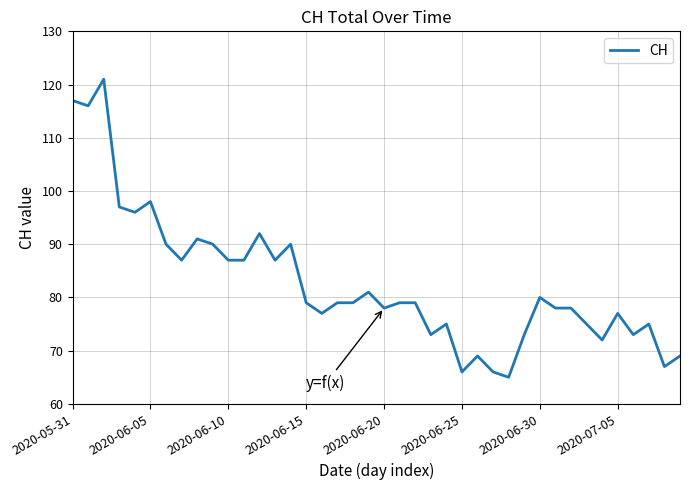

What is the greatest value displayed?

121